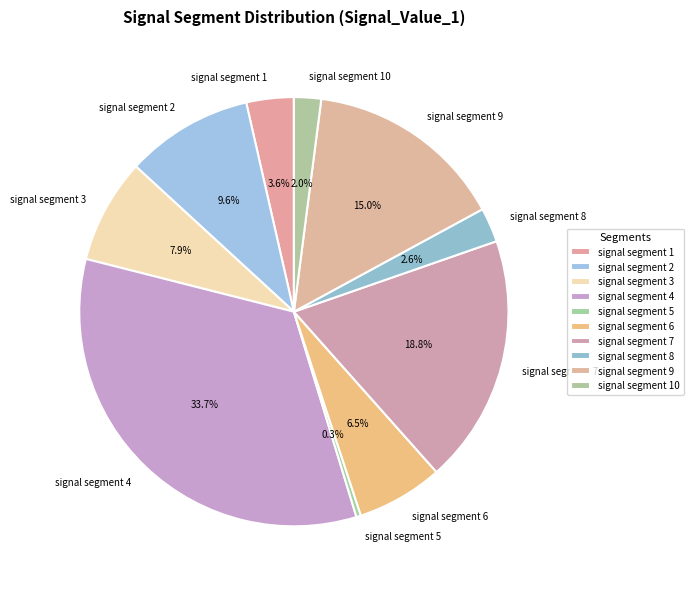

Between signal segment 9 and signal segment 7, which is larger?

signal segment 7